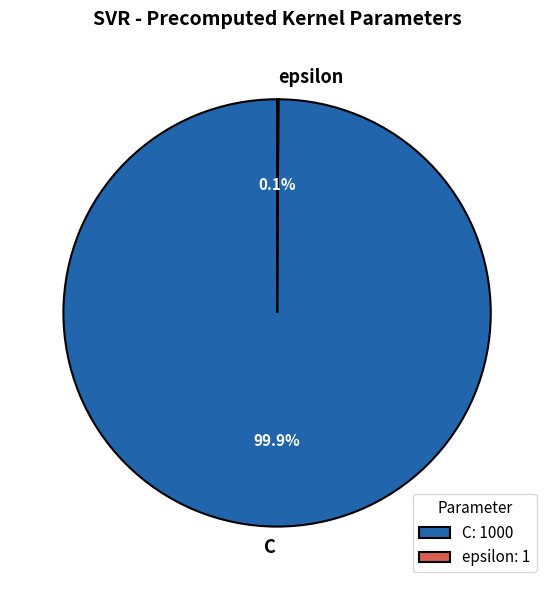

Does C account for over 50% of the chart?

Yes